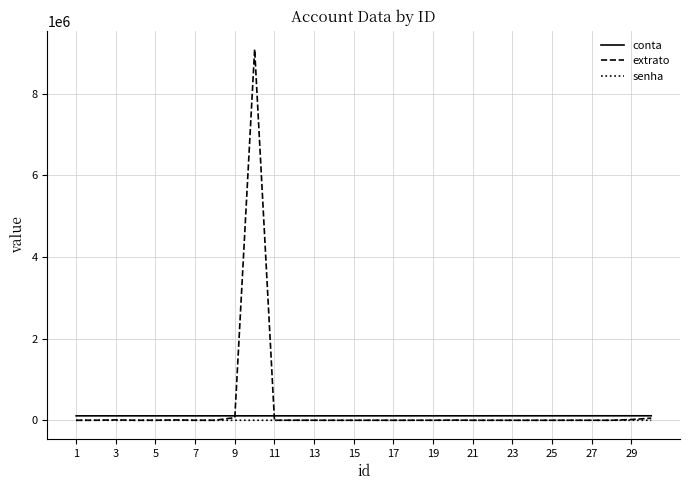

What is the minimum value shown in the chart?

30.1